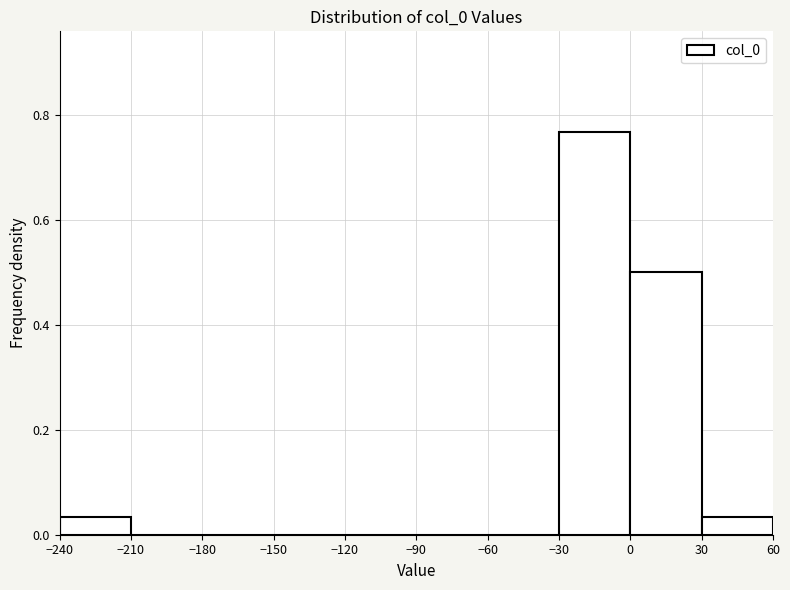

What is the height of the bar covering 0 to 30 on the x-axis? The values are not printed on the chart, so give them approximately, as read against the axis.

0.50